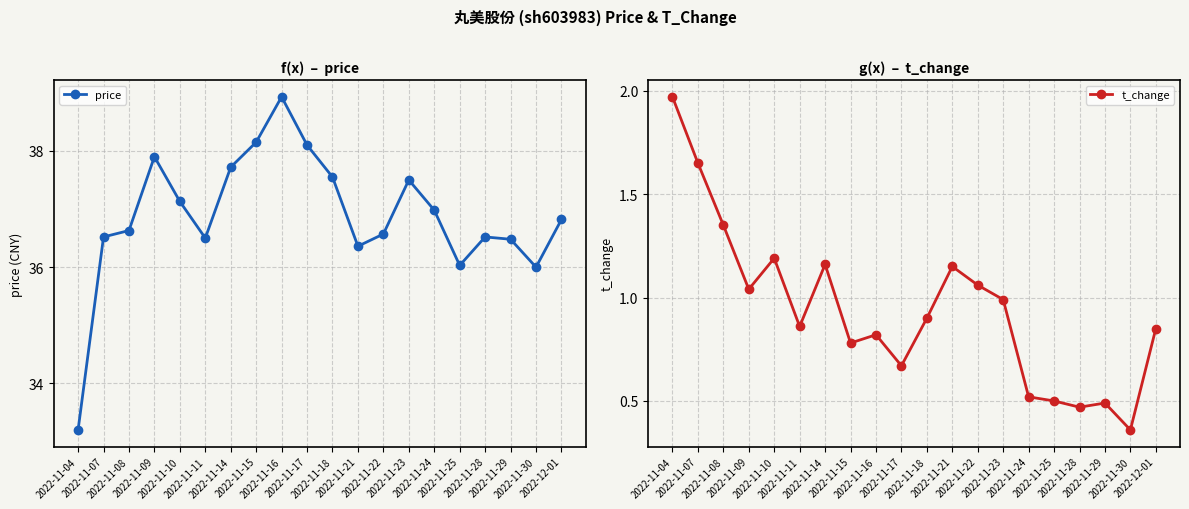

In price, how many points are higher than both neighbors (excluding endpoints)?

4